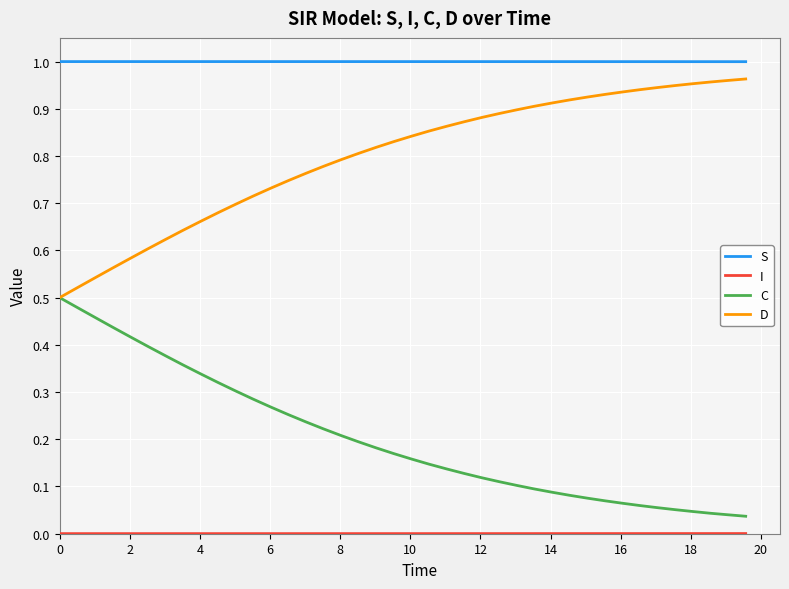

True or false: D and S cross at least once.

False